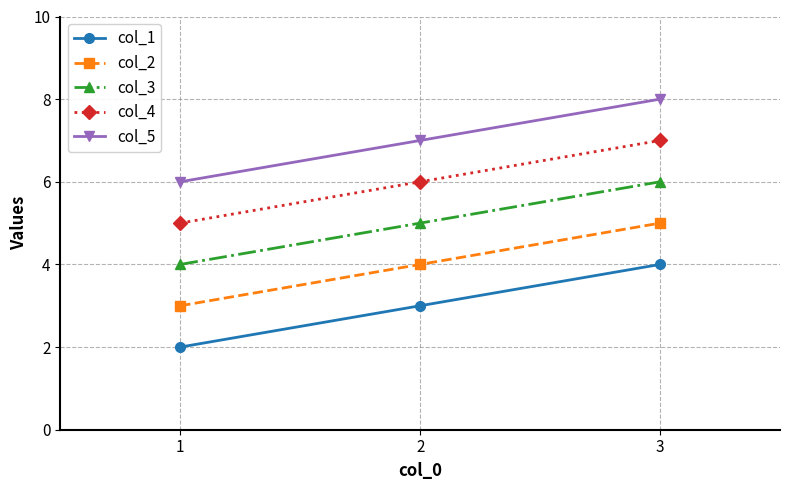

What is the greatest value displayed?

8